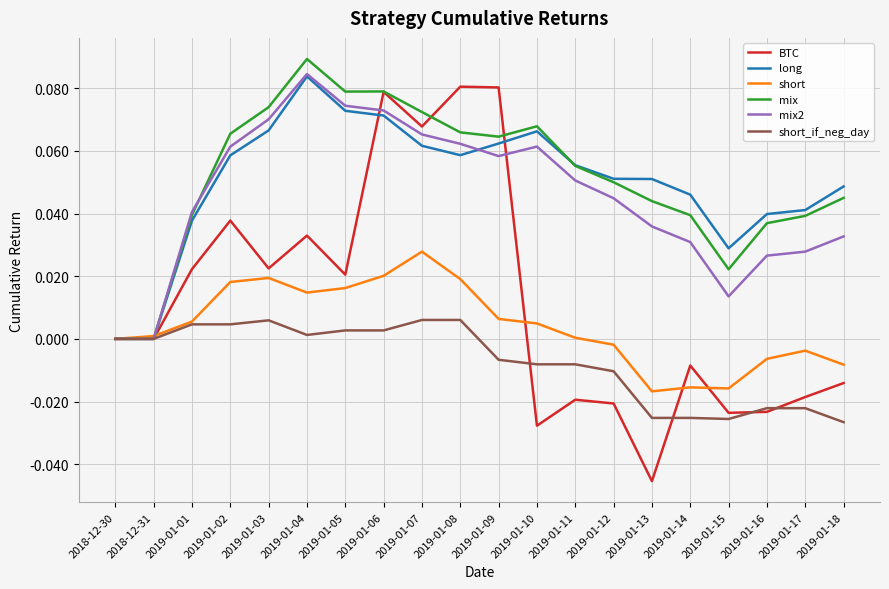

True or false: short has more than 2 points higher than both neighbors.

True